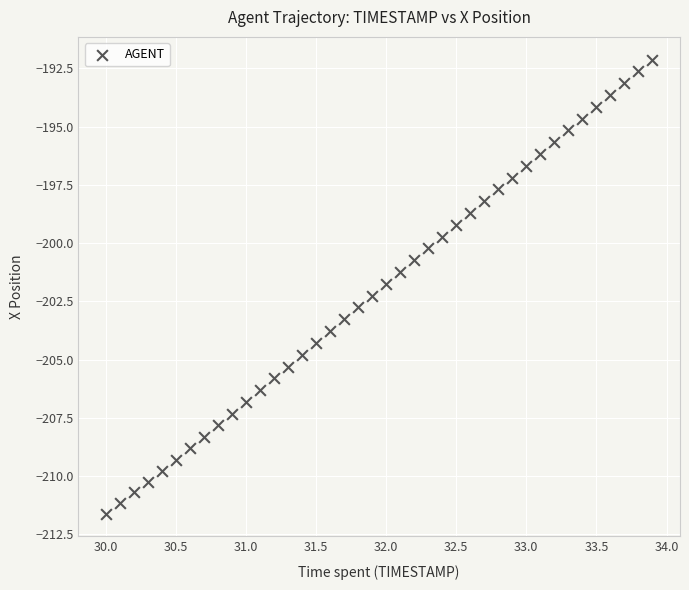

What is the range of Y values (max minus min)?

19.5